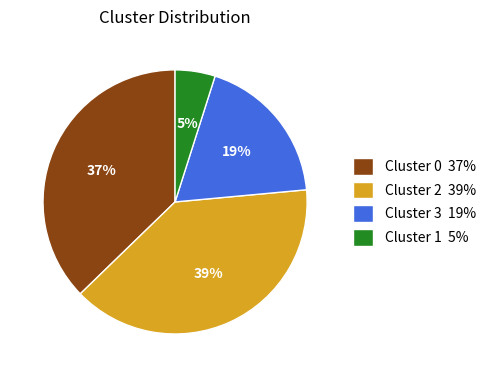

To the nearest percent, what percentage of the pie is Cluster 1 5%?

5%